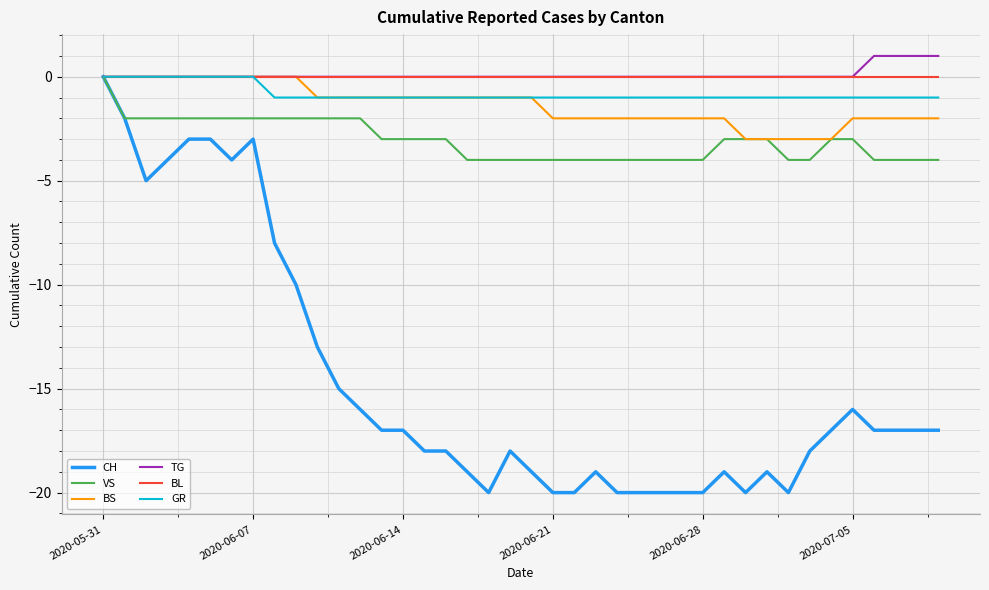

Which series has the widest spread of values?

CH